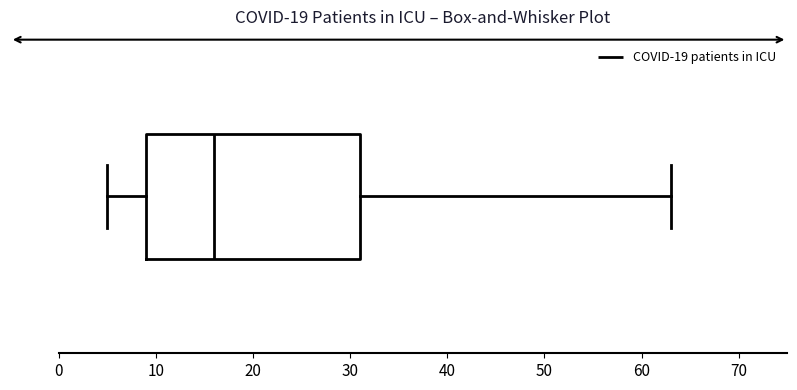

Where is the left edge of the box on the x-axis? The values are not printed on the chart, so give them approximately, as read against the axis.

9